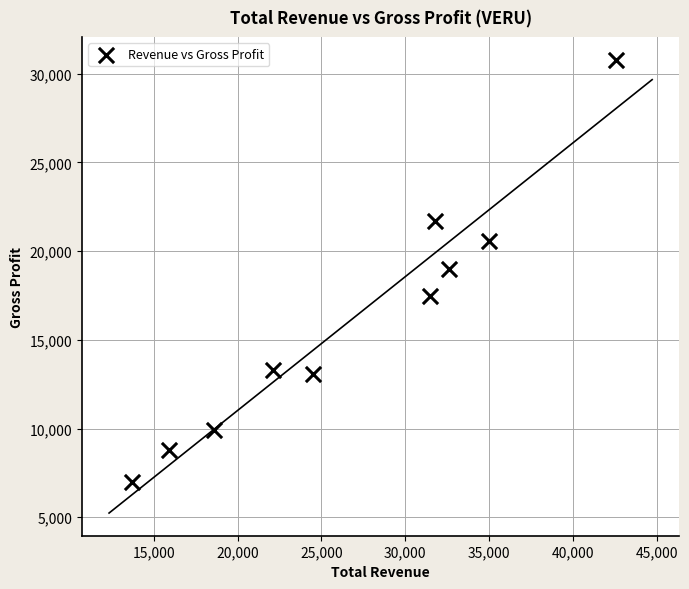

What is the range of X values (max minus min)?

28900